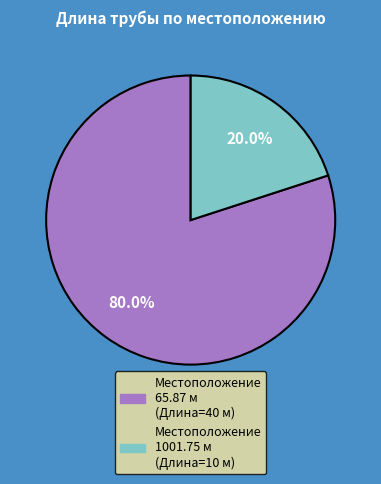

Is there any slice that represents more than half of the pie?

Yes